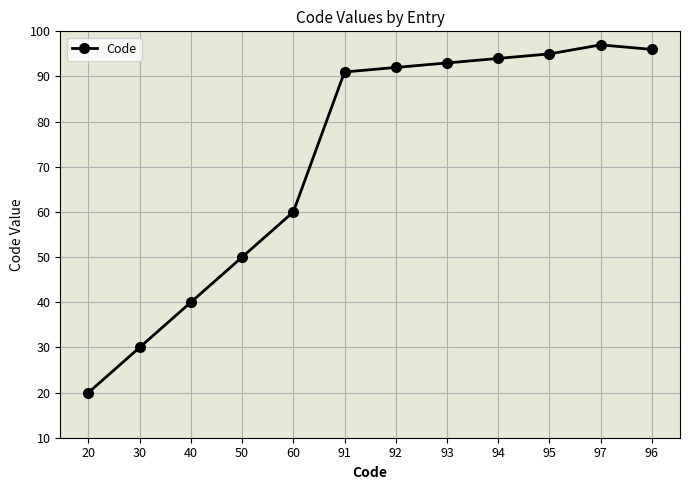

List the labels in order of value, largest first.

97, 96, 95, 94, 93, 92, 91, 60, 50, 40, 30, 20